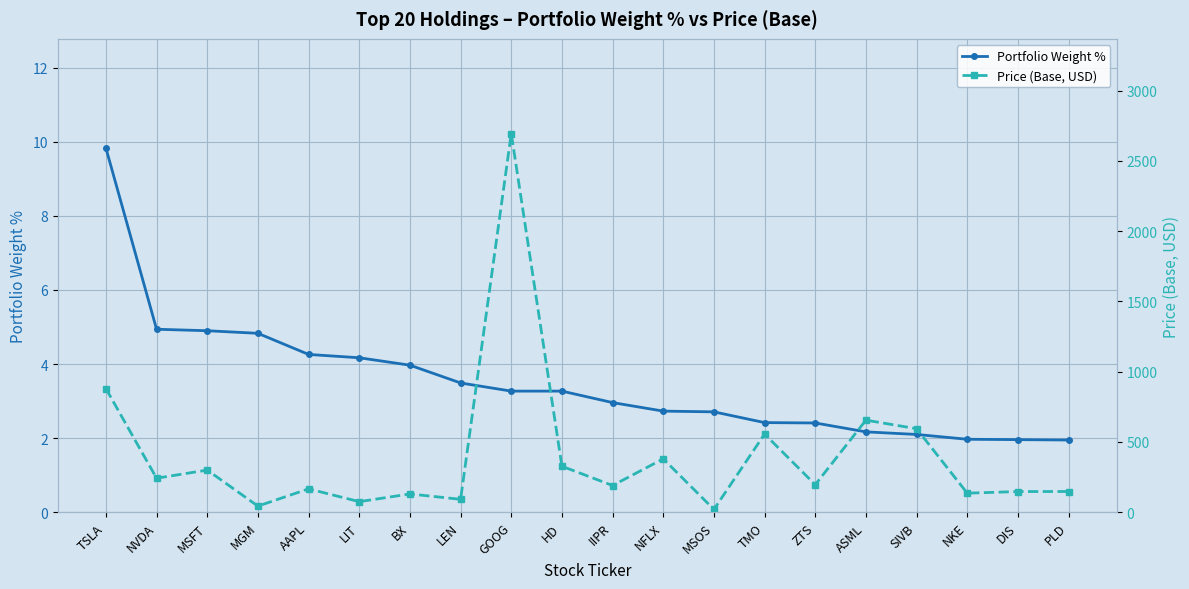

Count the number of data series in this chart.

2